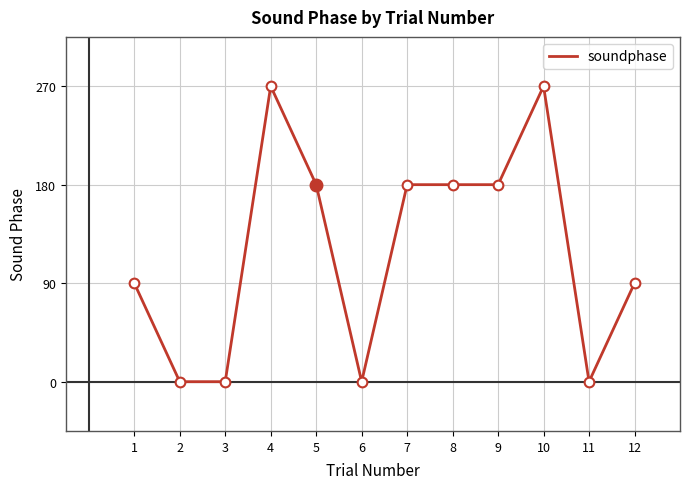

The value at 7 is 42. True or false?

False